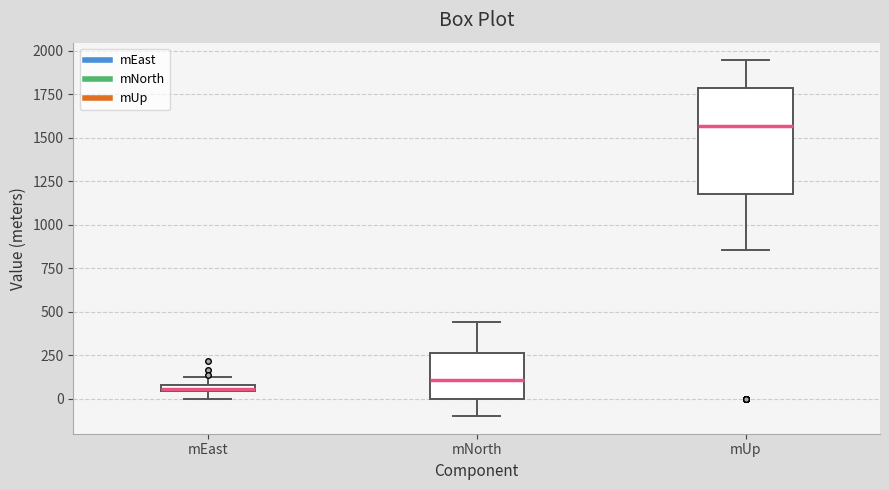

Where is the upper edge of the box for mEast on the y-axis? The values are not printed on the chart, so give them approximately, as read against the axis.

100